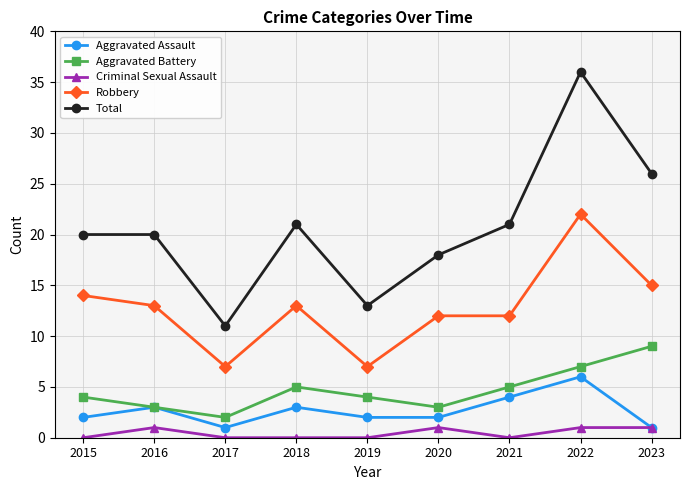

How many data points in Robbery are less than 13?

4